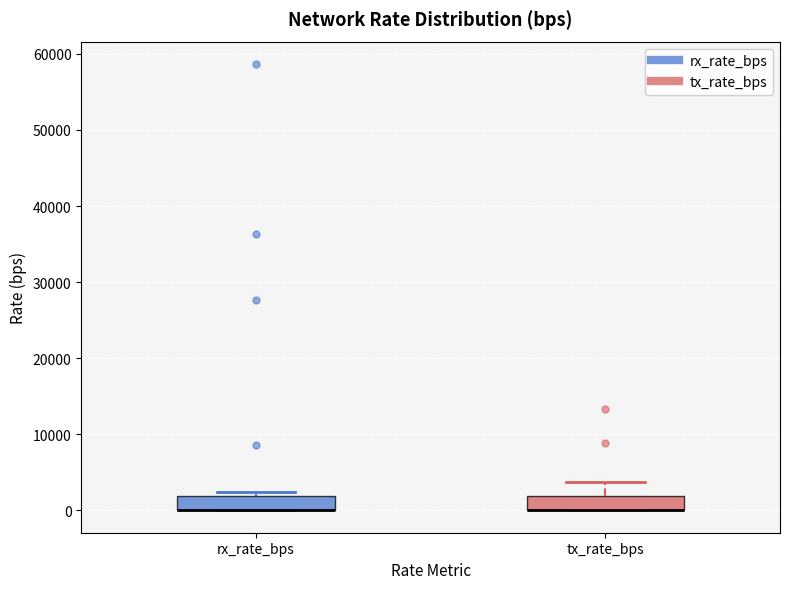

Reading left to right, read every box against the y-axis: the position of its median line, the range the box covers, and the ends of its whiskers. The values are not printed on the chart, so give them approximately, as read against the axis.

rx_rate_bps: median 0 (drawn on the box's lower edge), box 0 to 2000, whiskers 0 to 2000 (just above the box's upper edge)
tx_rate_bps: median 0 (drawn on the box's lower edge), box 0 to 2000, whiskers 0 to 4000